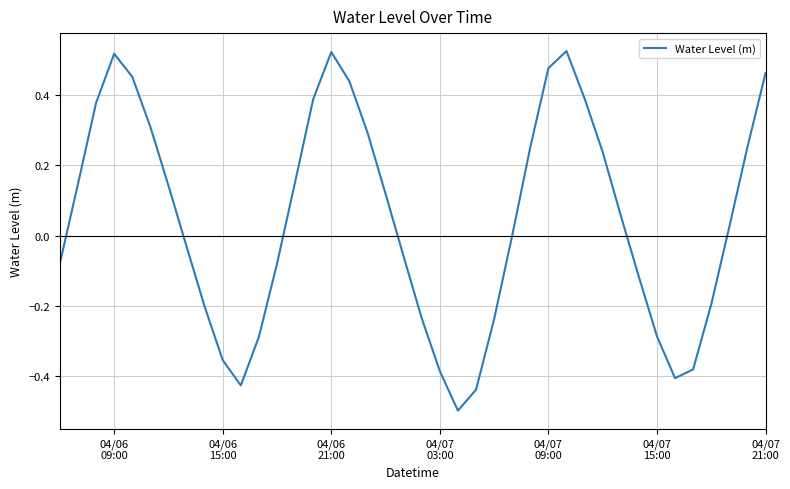

What is the minimum value shown in the chart?

-0.5